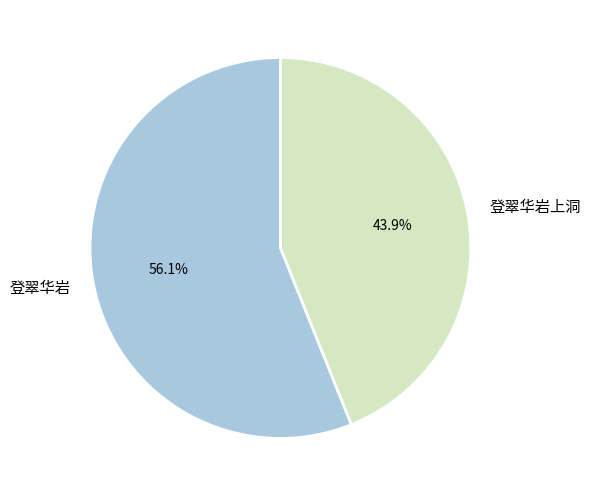

How many slices are in this pie chart?

2